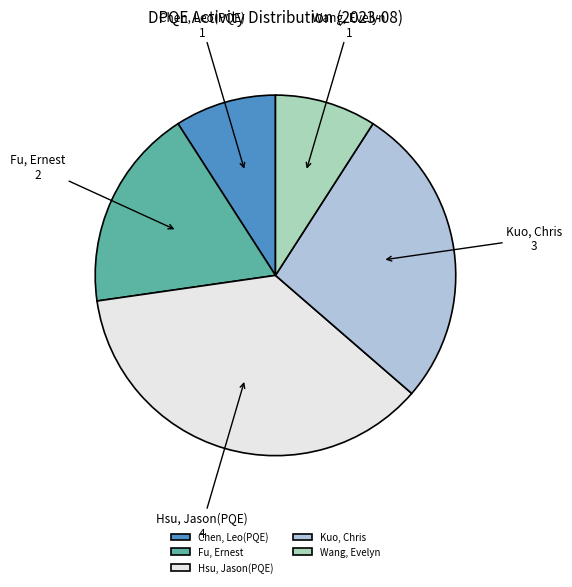

Combined, do Chen, Leo(PQE) and Kuo, Chris account for over 50%?

No